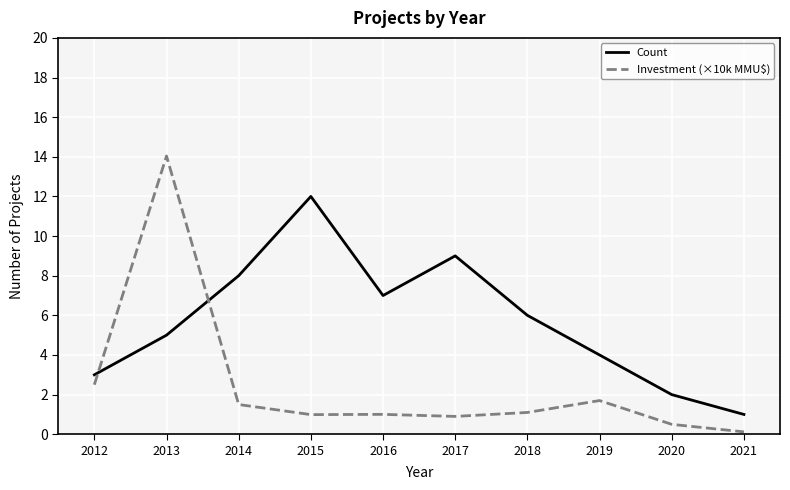

What is the difference between the highest and lowest values at 2014?

6.5